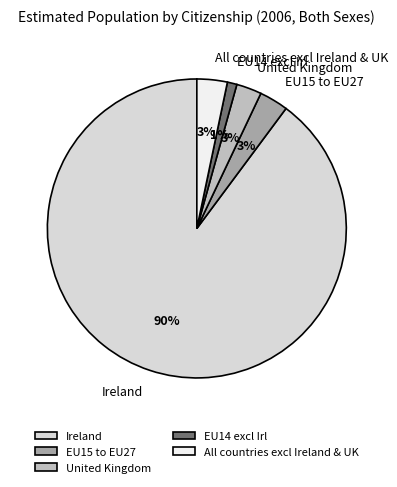

Which category has the smallest portion of the pie?

EU14 excl Irl